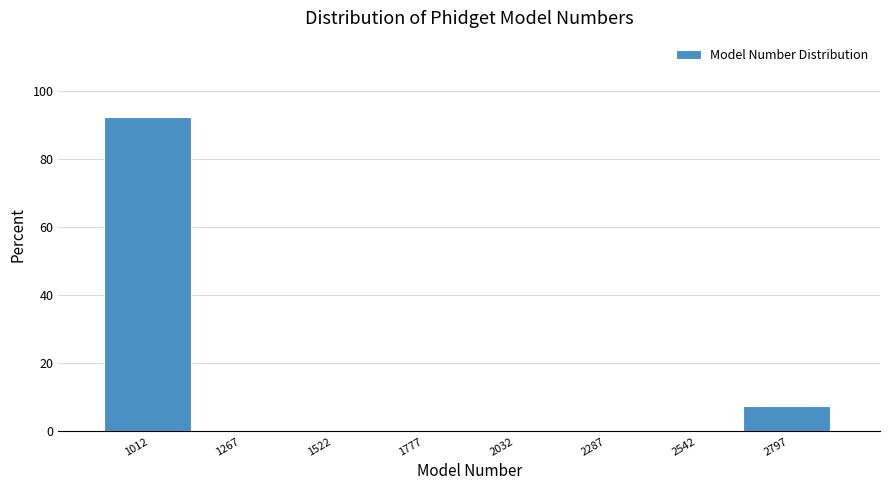

Reading left to right, what are all the values shown in this chart?

1012=92.6	1267=0.0	1522=0.0	1777=0.0	2032=0.0	2287=0.0	2542=0.0	2797=7.4